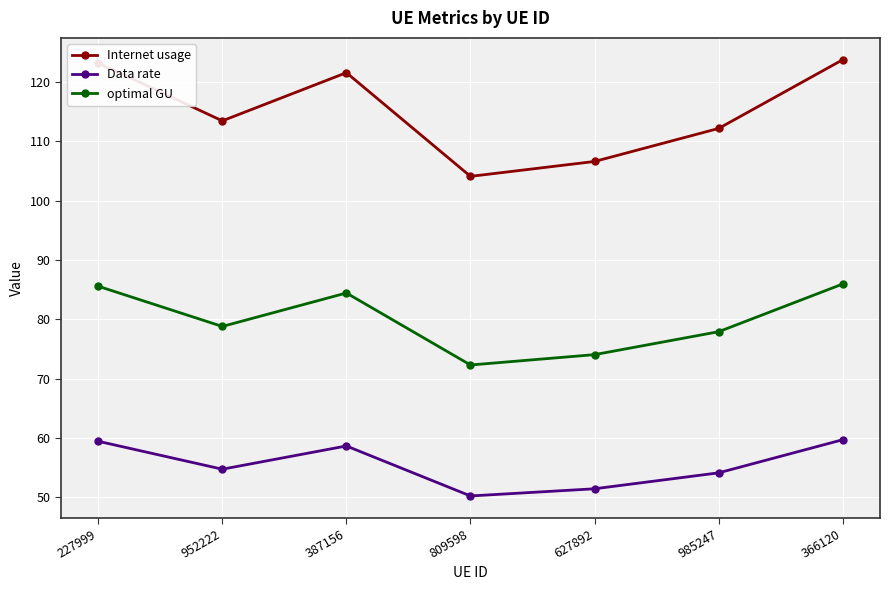

Which category has the lowest value in the optimal GU series?

809598